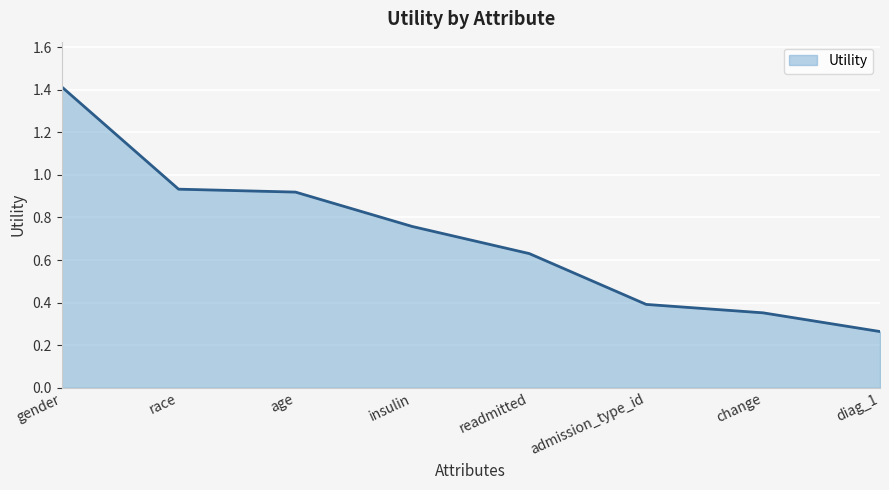

What is the sum of the values at gender and change?

1.8